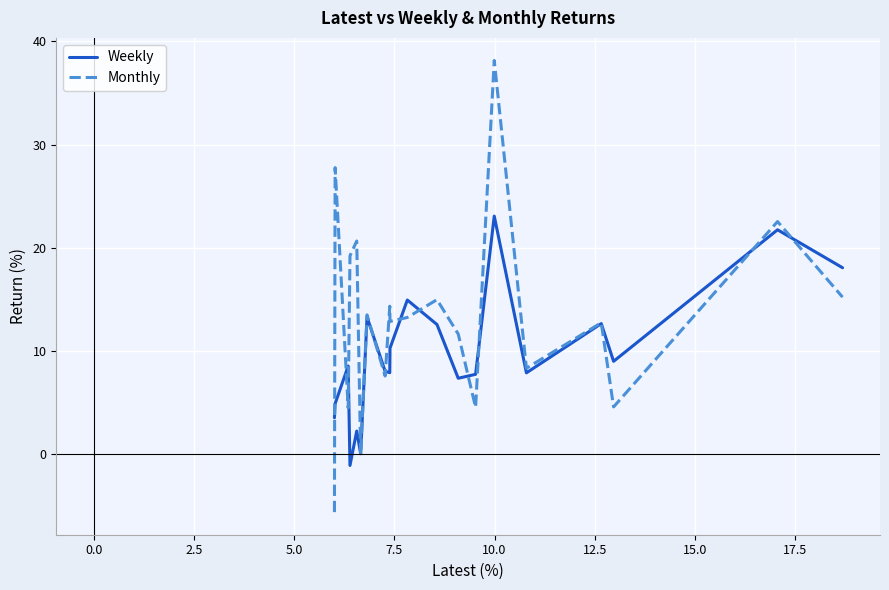

What is the lowest value of the Weekly series?

-1.1